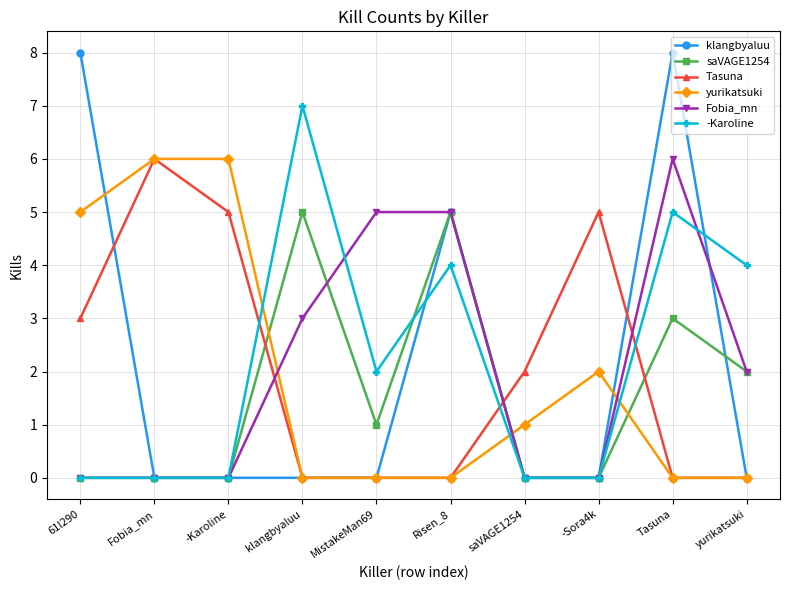

Where is yurikatsuki nearest to the value 3?

-Sora4k